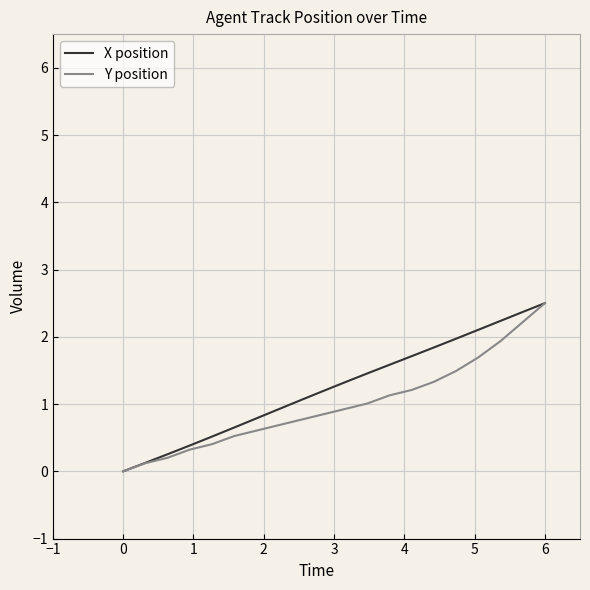

What is the maximum value shown in the chart?

2.5